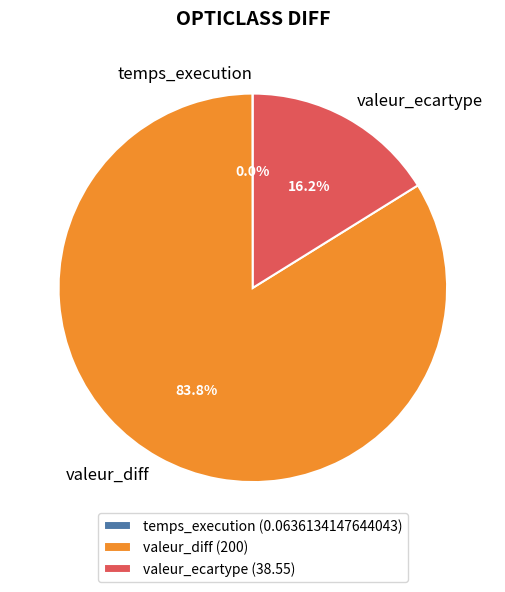

What portion of the pie excludes valeur_ecartype?

83.8%